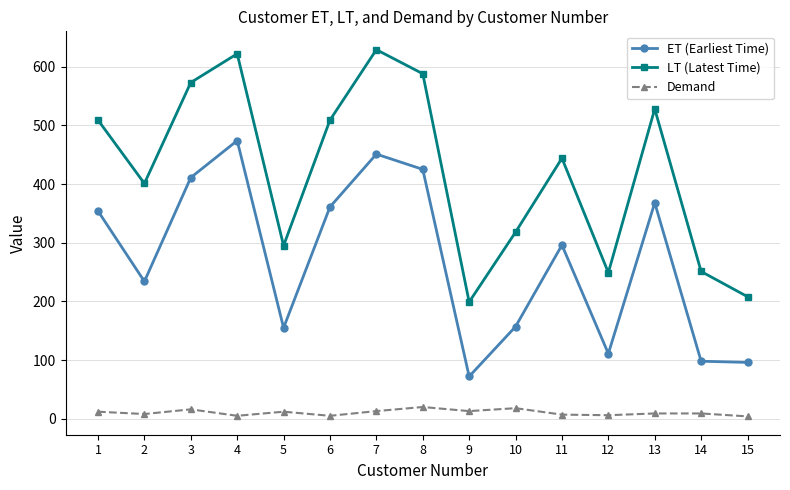

What is the value of the LT (Latest Time) point at the 1st from the left?

509